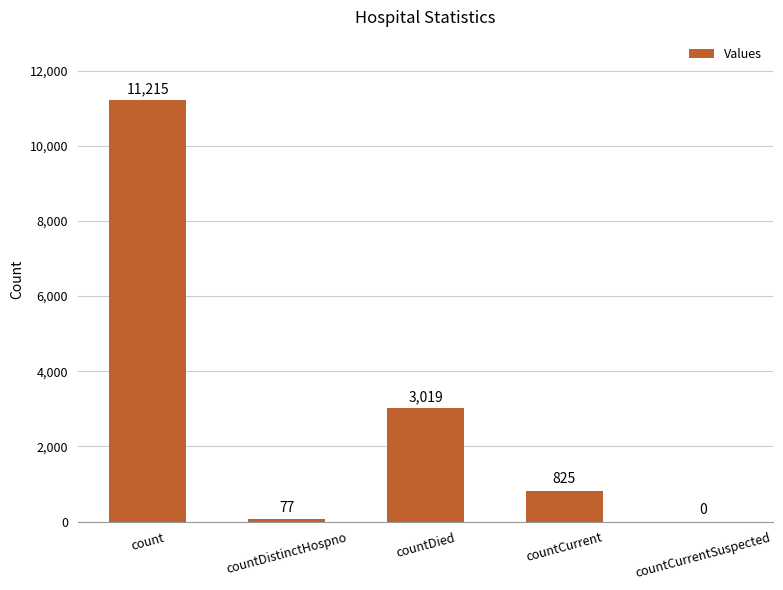

At which category does the chart reach its peak across all series?

count